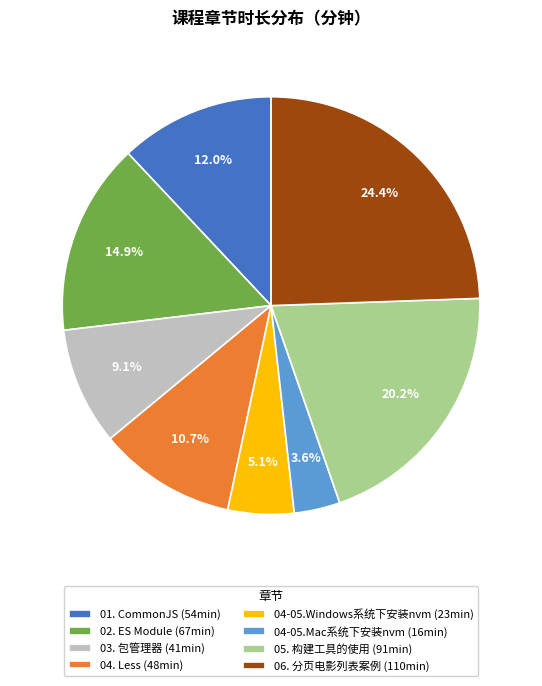

Is the sum of 06. 分页电影列表案例 and 04-05.Windows系统下安装nvm greater than half?

No